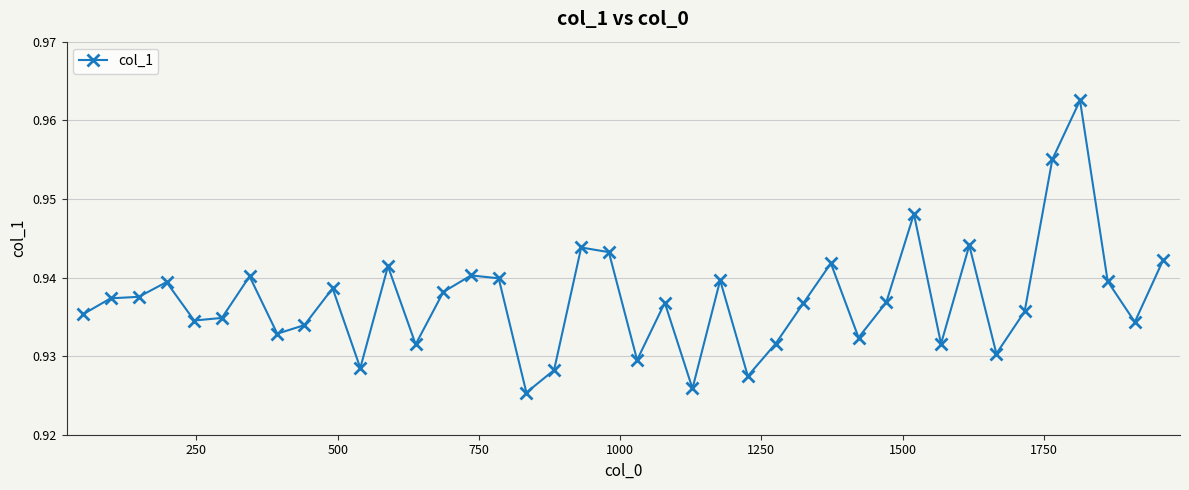

How many values are between 0 and 1?

40